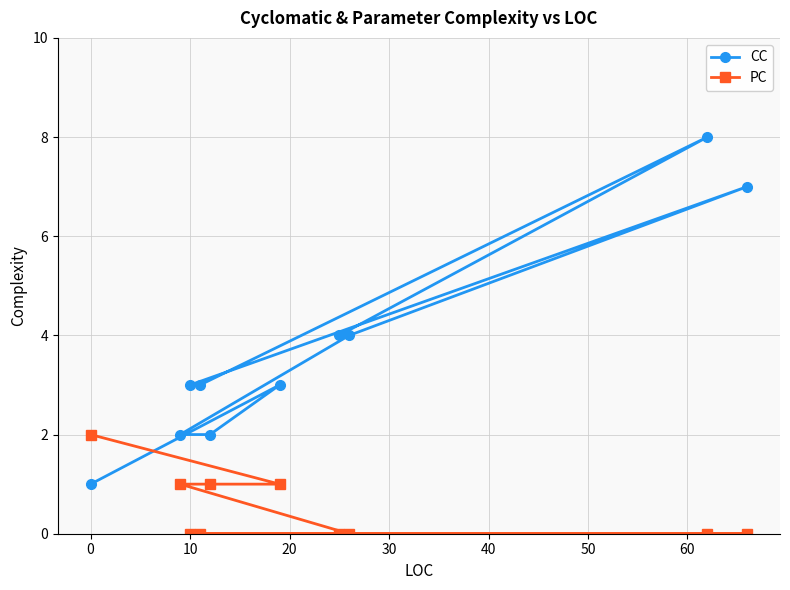

What is the total value across all series at 10?

3